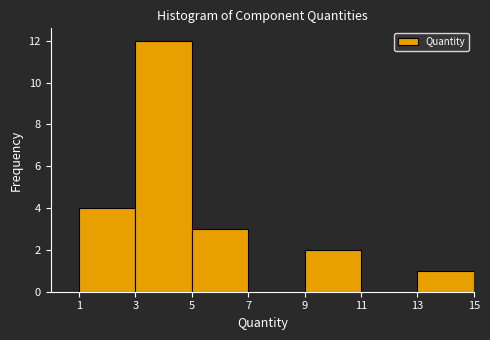

What is the height of the bar covering 3 to 5 on the x-axis? The values are not printed on the chart, so give them approximately, as read against the axis.

12